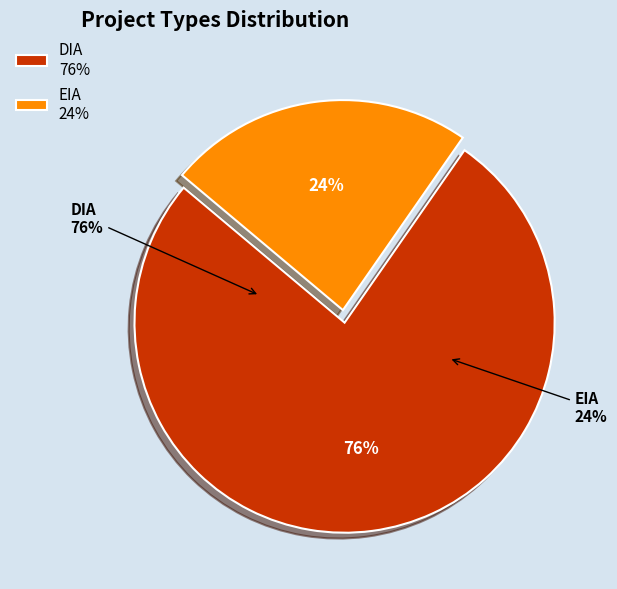

To the nearest percent, what is the average slice percentage?

50%